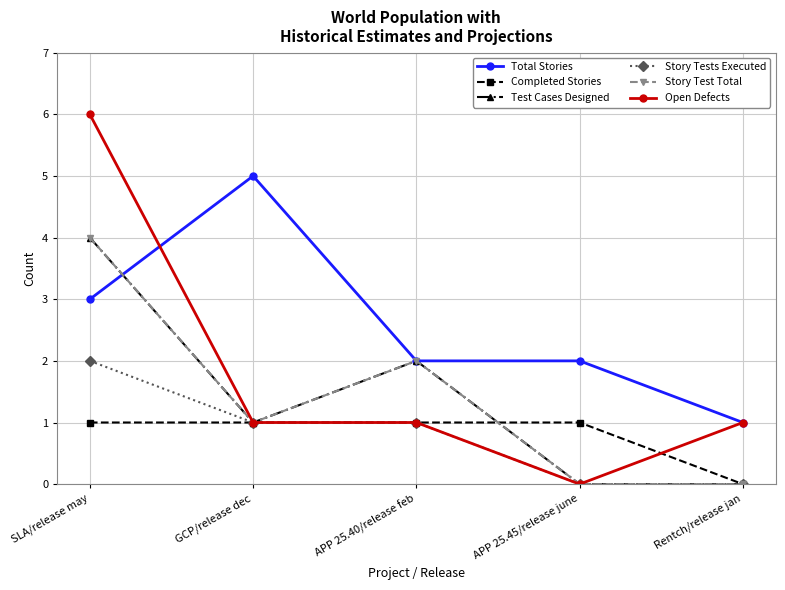

At which label does Open Defects reach its peak?

SLA/release may